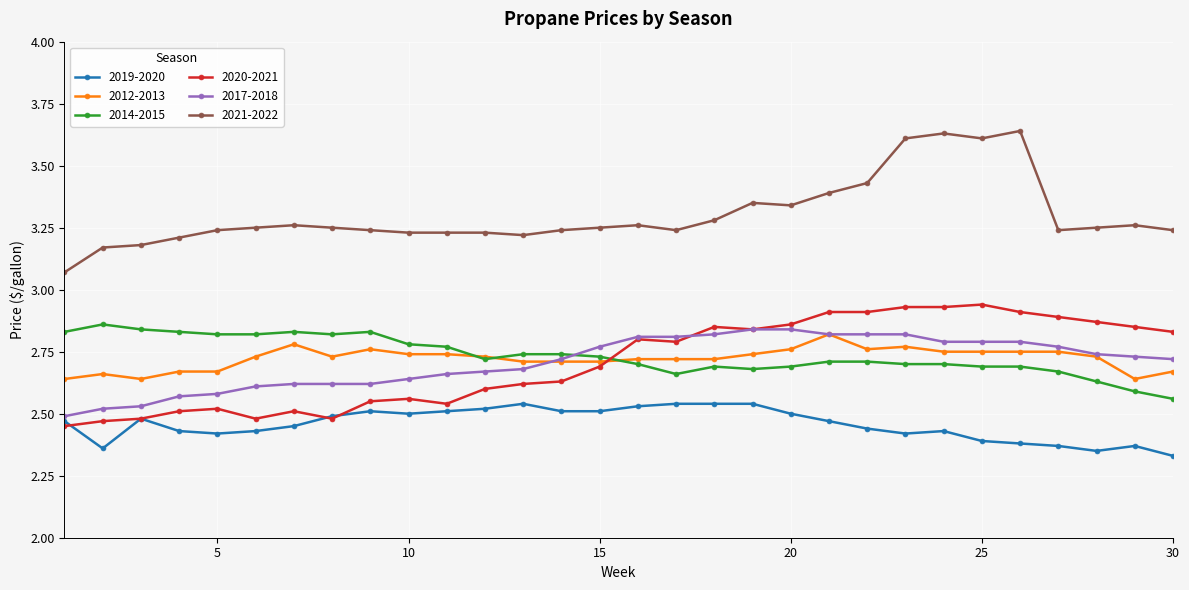

True or false: 2019-2020 has more than 2 points higher than both neighbors.

True